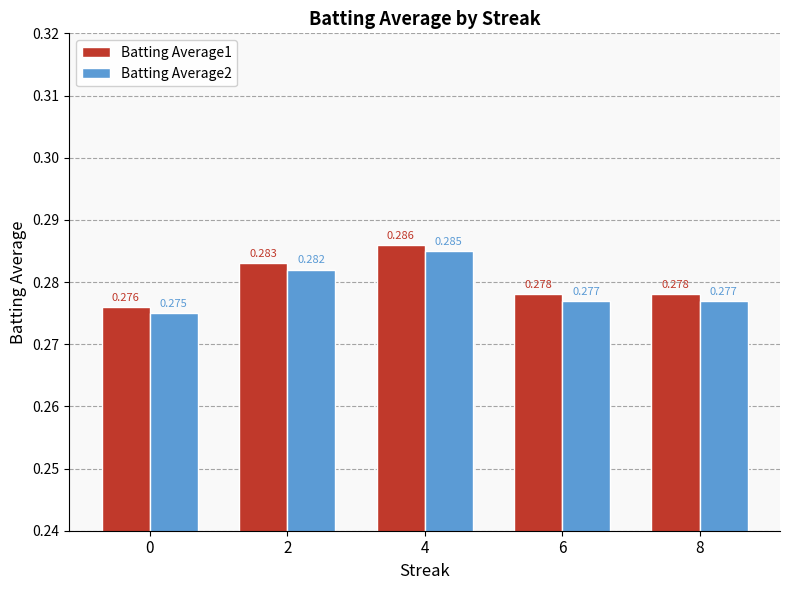

Is the value of Batting Average2 at 8 greater than the value of Batting Average1 at 4?

No